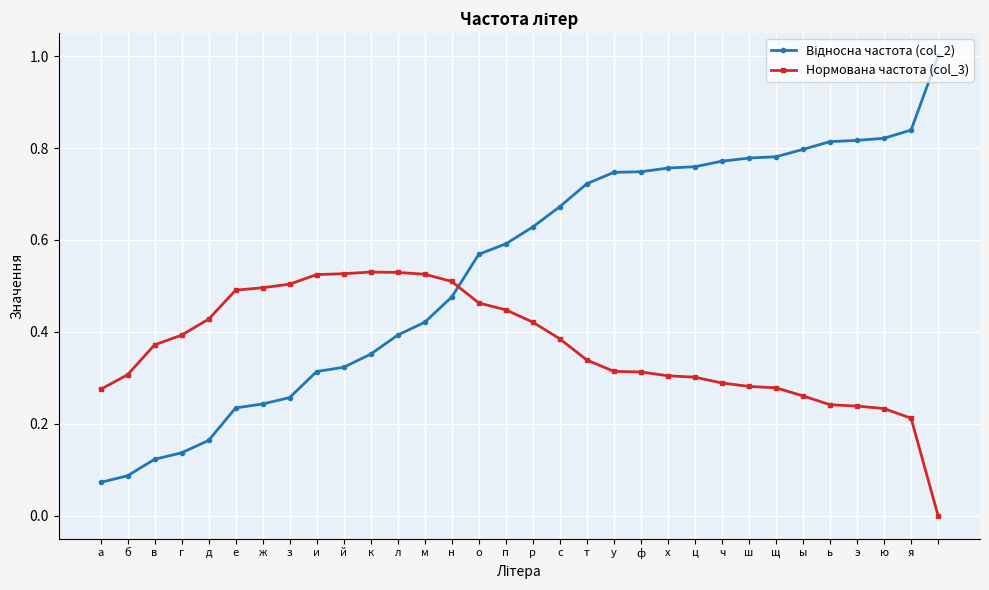

What is the maximum value shown in the chart?

1.0